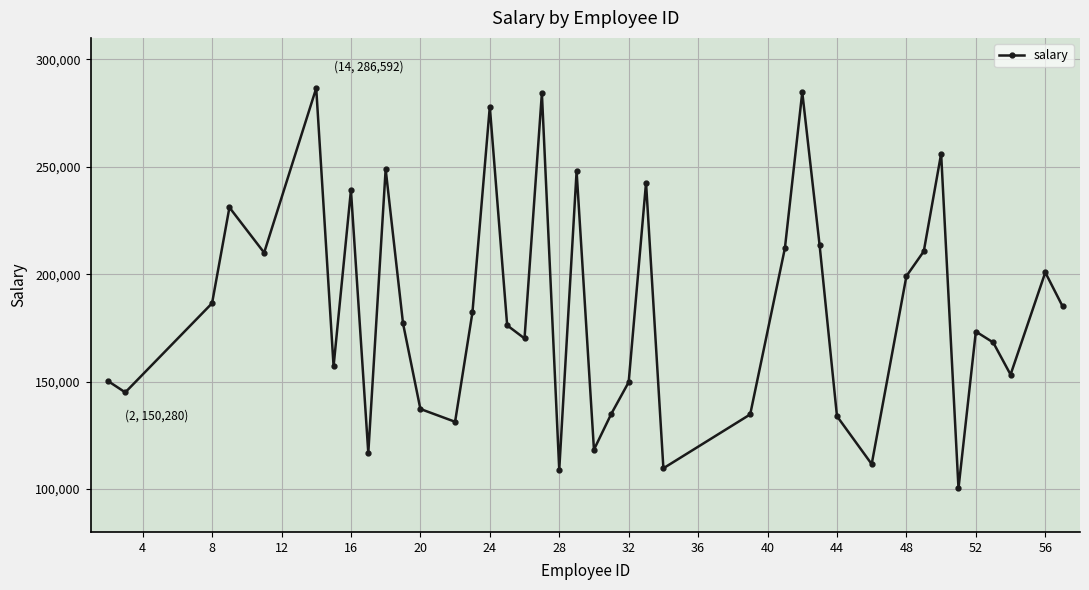

What is the difference between the maximum and minimum values?

186323.6